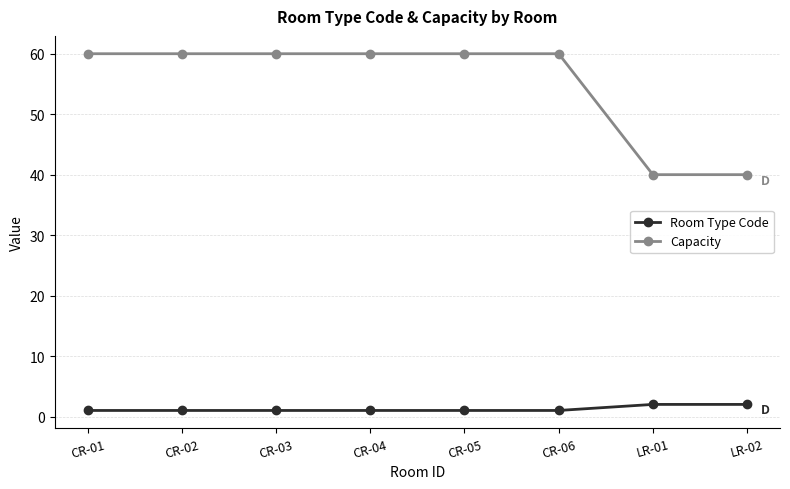

What is the label of the 3rd point from the left?

CR-03